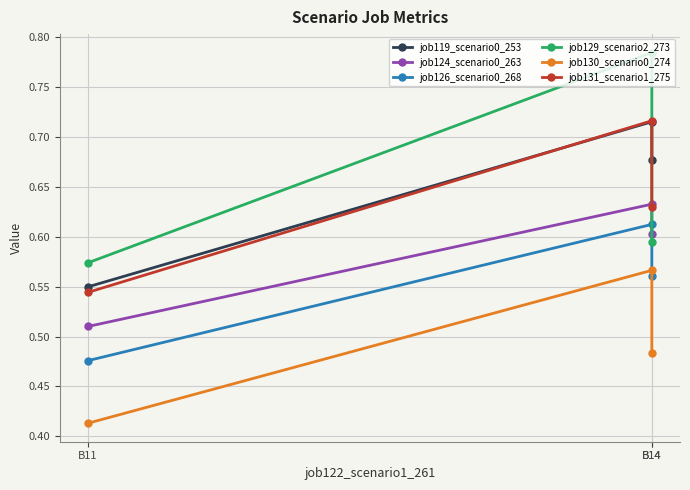

The value of job130_scenario0_274 at B14 is 0.6. True or false?

True